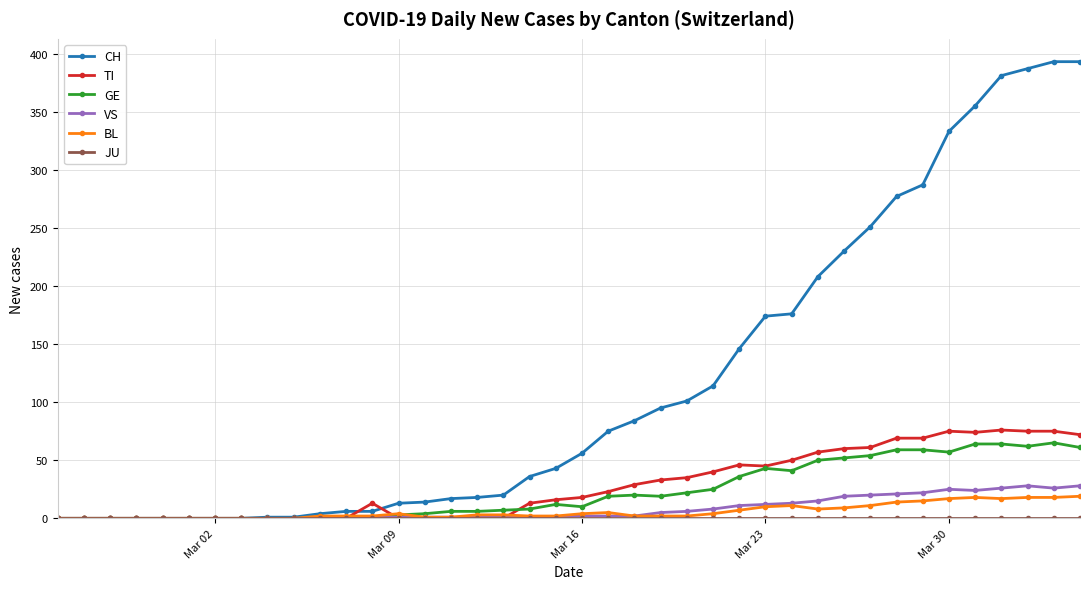

Which series has the largest total across all categories?

CH